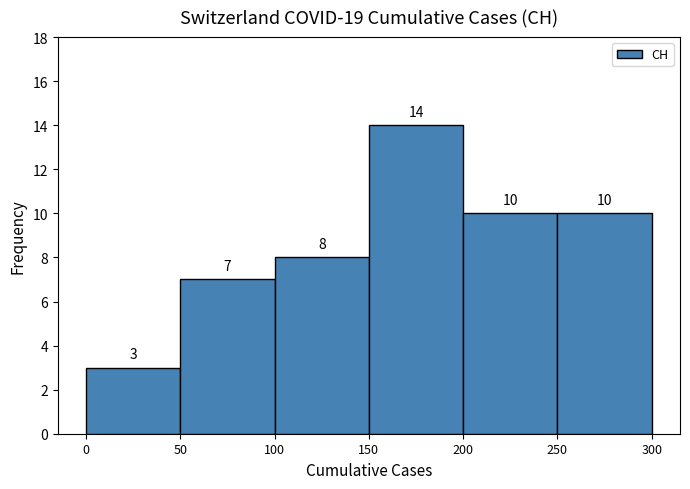

Reading left to right, list every bar in this chart as the range it spans on the x-axis followed by its height.

0 to 50: 3
50 to 100: 7
100 to 150: 8
150 to 200: 14
200 to 250: 10
250 to 300: 10